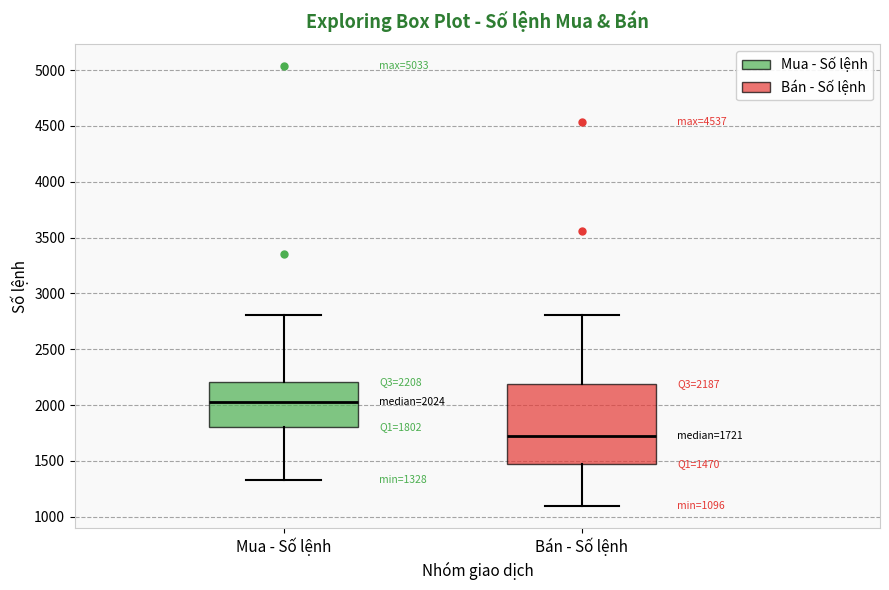

Which box is the tallest, from its lower edge to its upper edge?

Bán - Số lệnh